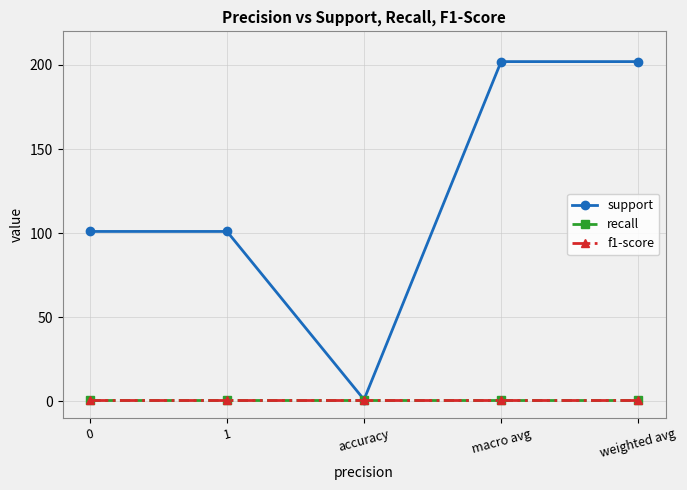

Reading right to left, transcribe all the data shown in this chart.

support: 202	202	1	101	101
recall: 1	1	1	1	1
f1-score: 1	1	1	1	1